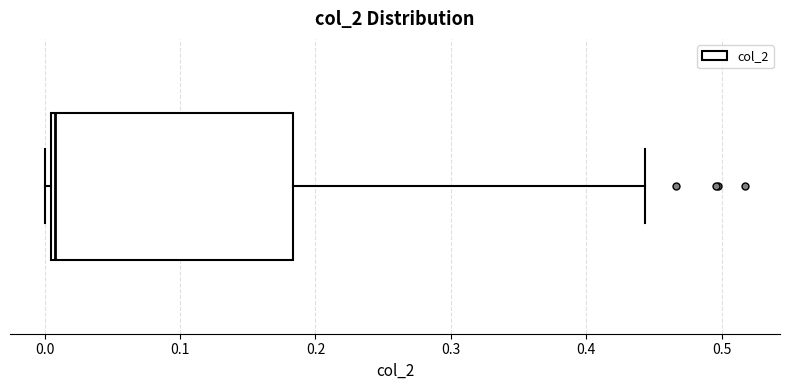

Transcribe this box plot: give where the median line is, the range the box spans, and where the two whiskers end, as read against the x-axis. The values are not printed on the chart, so give them approximately, as read against the axis.

median 0.01, box 0.00 to 0.18, whiskers 0.00 (just left of the box's left edge) to 0.44